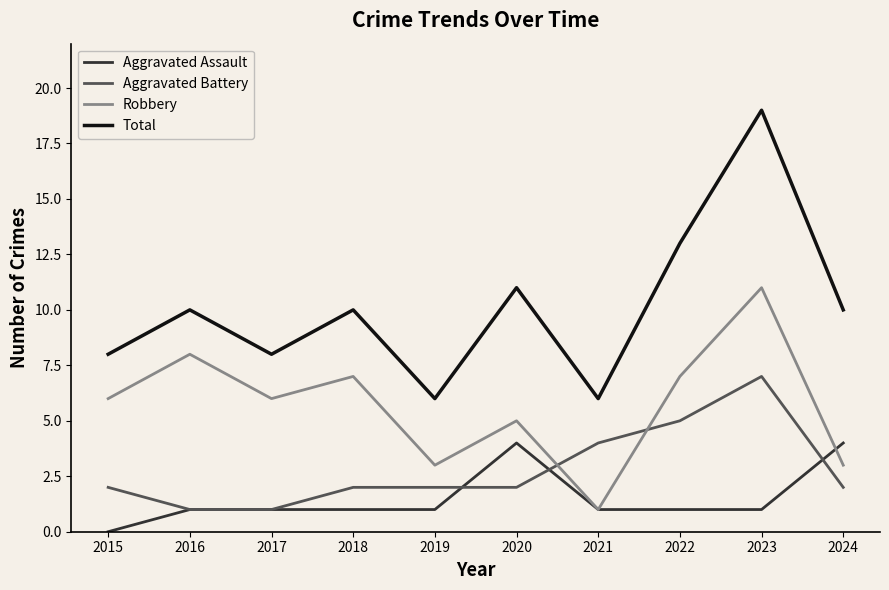

Reading left to right, list all the values displayed in this chart.

Aggravated Assault: 2015=0	2016=1	2017=1	2018=1	2019=1	2020=4	2021=1	2022=1	2023=1	2024=4
Aggravated Battery: 2015=2	2016=1	2017=1	2018=2	2019=2	2020=2	2021=4	2022=5	2023=7	2024=2
Robbery: 2015=6	2016=8	2017=6	2018=7	2019=3	2020=5	2021=1	2022=7	2023=11	2024=3
Total: 2015=8	2016=10	2017=8	2018=10	2019=6	2020=11	2021=6	2022=13	2023=19	2024=10